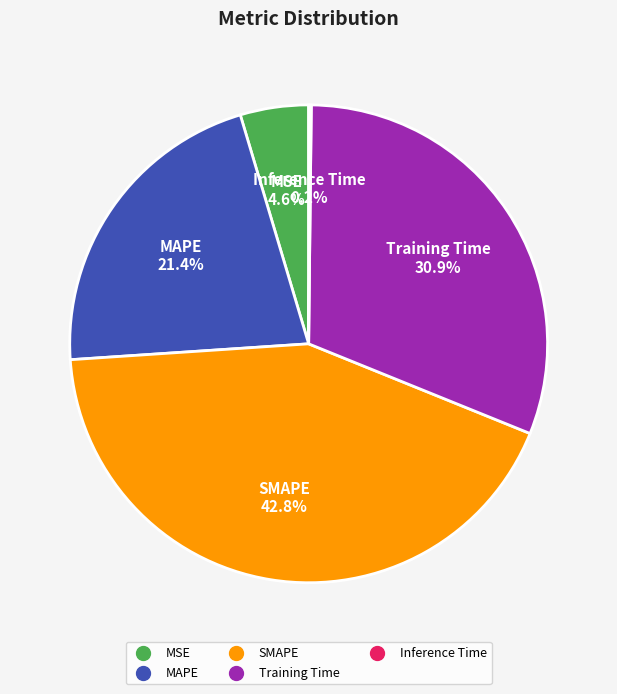

Between SMAPE and MSE, which is larger?

SMAPE